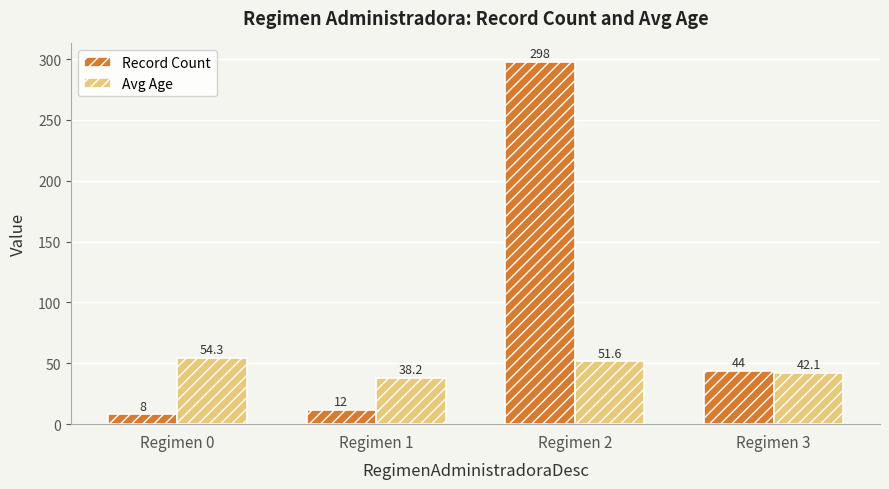

What is the spread (max minus min) of values at Regimen 3?

1.9